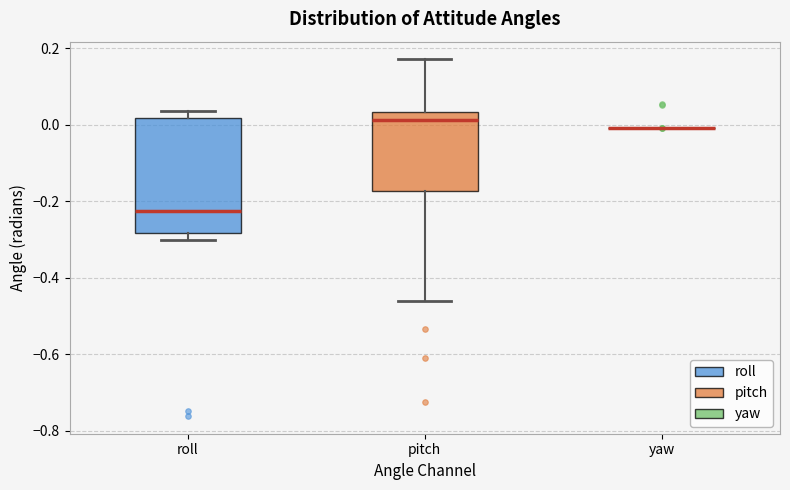

Reading left to right, read every box against the y-axis: the position of its median line, the range the box covers, and the ends of its whiskers. The values are not printed on the chart, so give them approximately, as read against the axis.

roll: median -0.22, box -0.28 to 0.02, whiskers -0.30 to 0.04
pitch: median 0.02, box -0.18 to 0.04, whiskers -0.46 to 0.18
yaw: box collapsed to a line at 0.00, whiskers 0.00 to 0.00